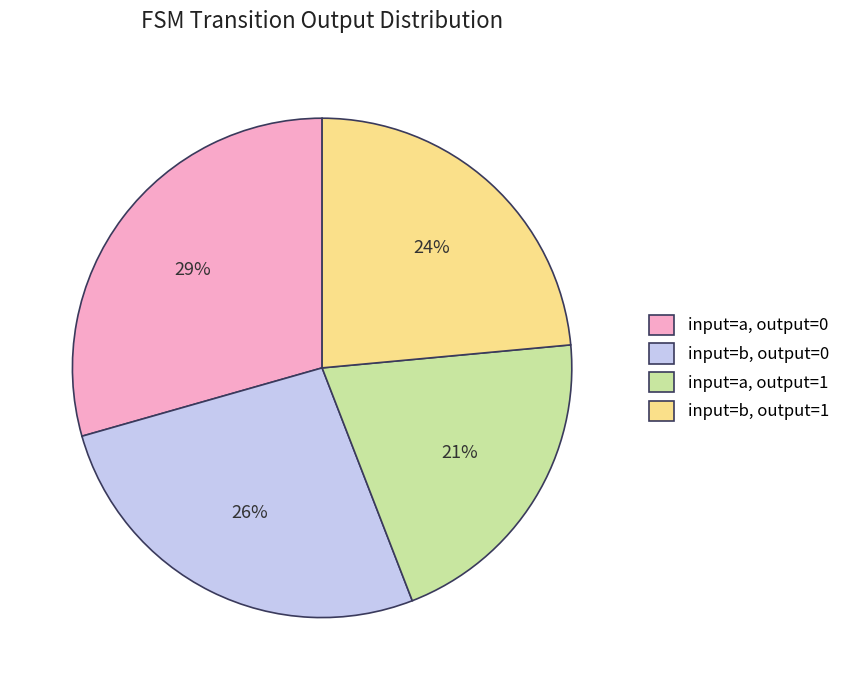

Rank the categories by value from lowest to highest.

input=a, output=1, input=b, output=1, input=b, output=0, input=a, output=0